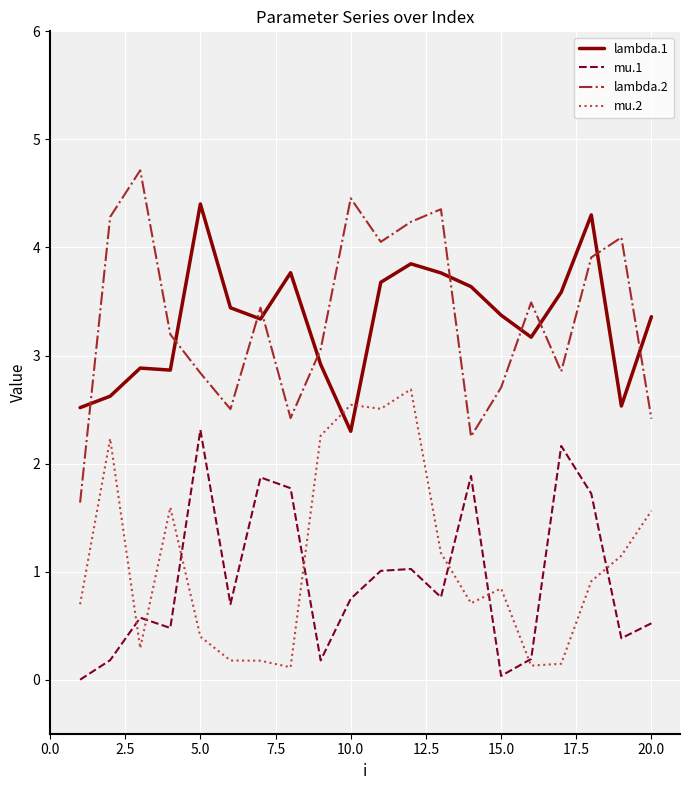

What is the greatest value displayed?

4.7